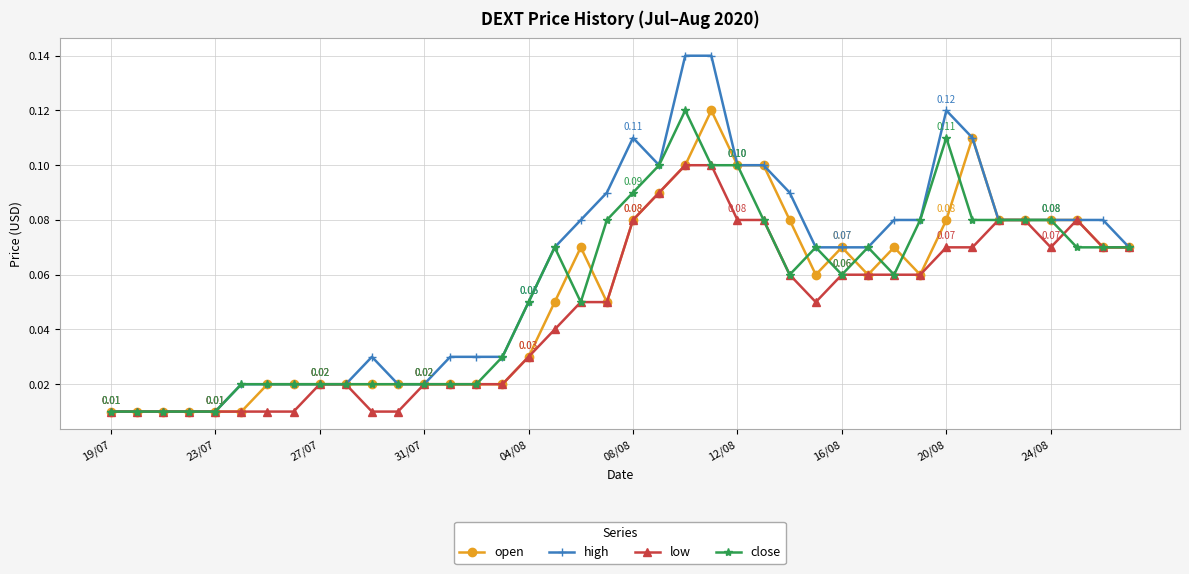

At how many categories does at least one series exceed 0?

40